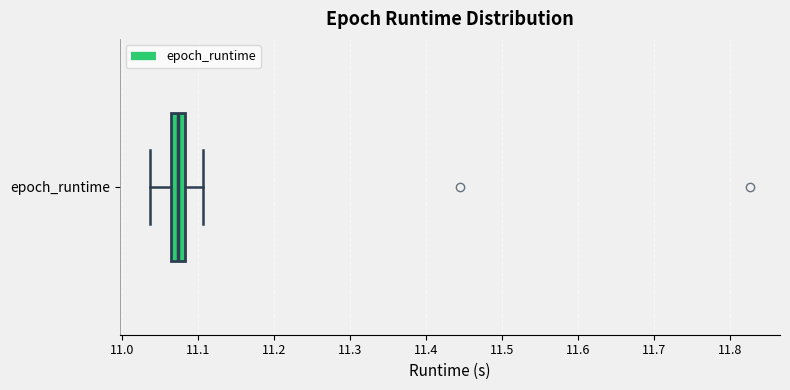

Read this box plot against the x-axis: the position of the median line, the range covered by the box, and the ends of both whiskers. The values are not printed on the chart, so give them approximately, as read against the axis.

median 11.07, box 11.06 to 11.08, whiskers 11.04 to 11.11